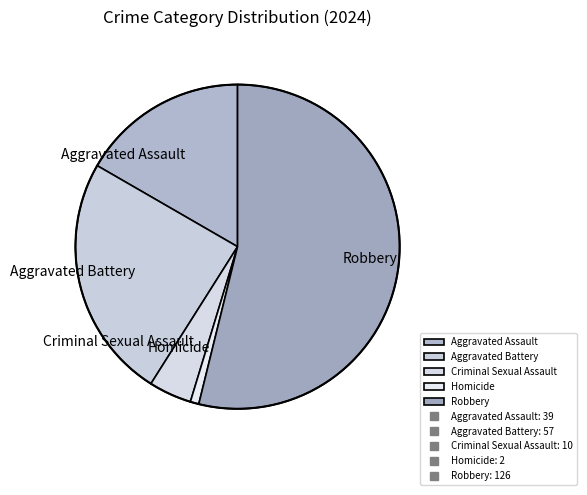

What is the ratio of the value at Homicide to the value at Criminal Sexual Assault?

0.2